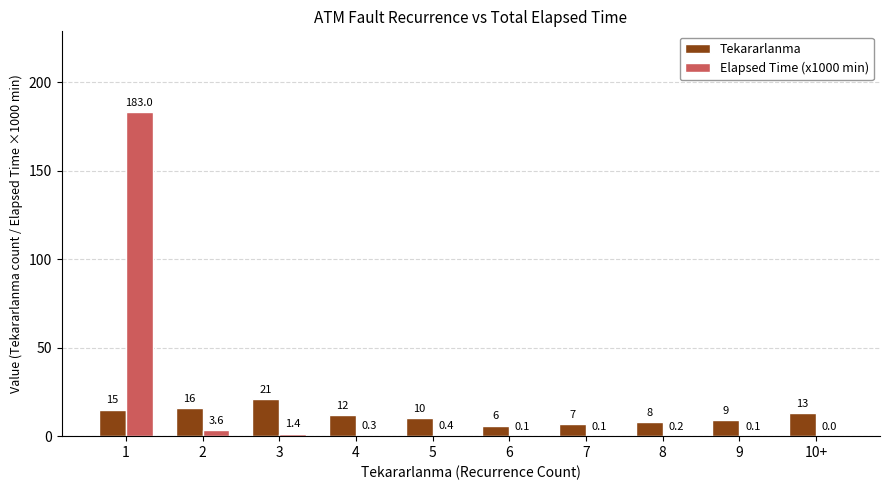

What is the difference between the Elapsed Time (x1000 min) values at 10+ and 5?

0.4